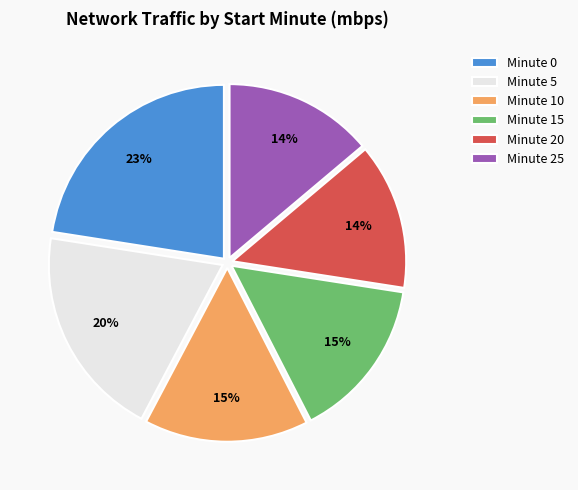

To the nearest percent, what percentage of the pie is Minute 0?

23%